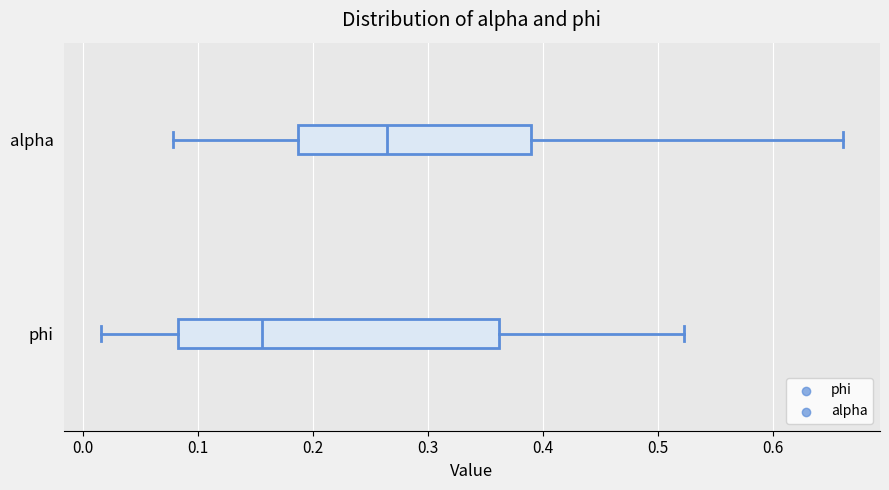

Comparing the boxes themselves (not the whiskers), which one is the widest?

phi